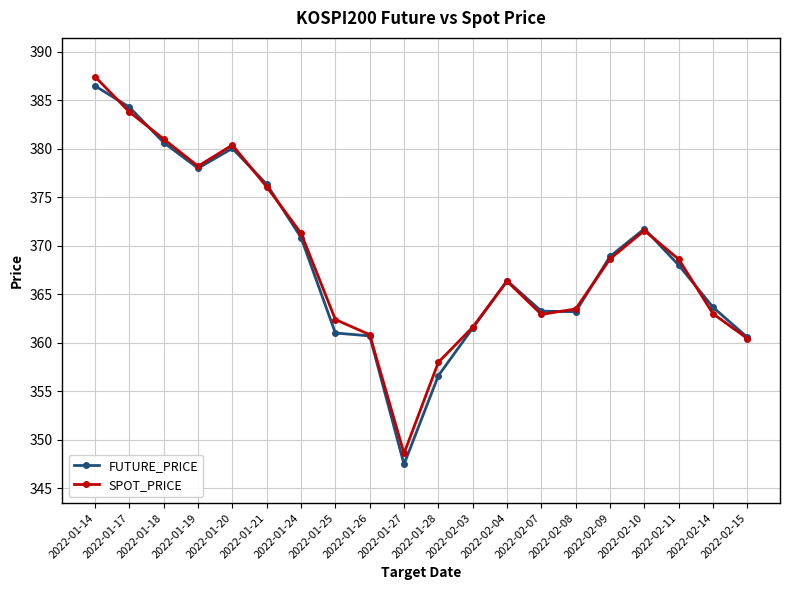

Count the number of data series in this chart.

2